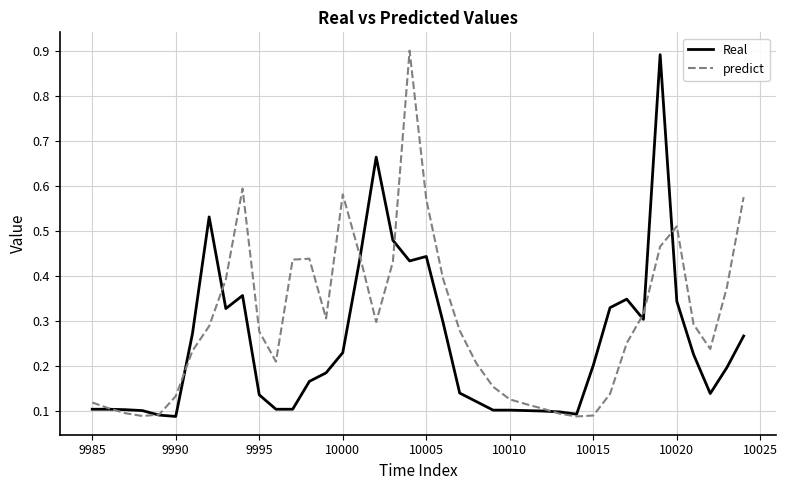

Which series has the largest range (max minus min)?

predict